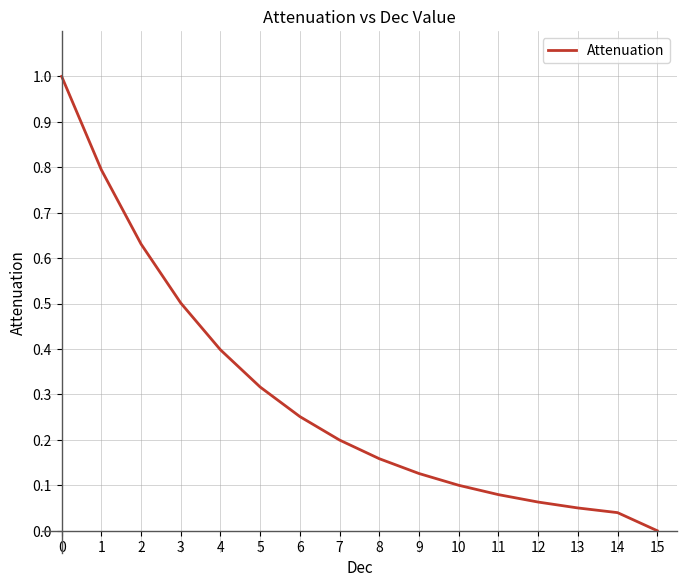

How many values are above zero?

15